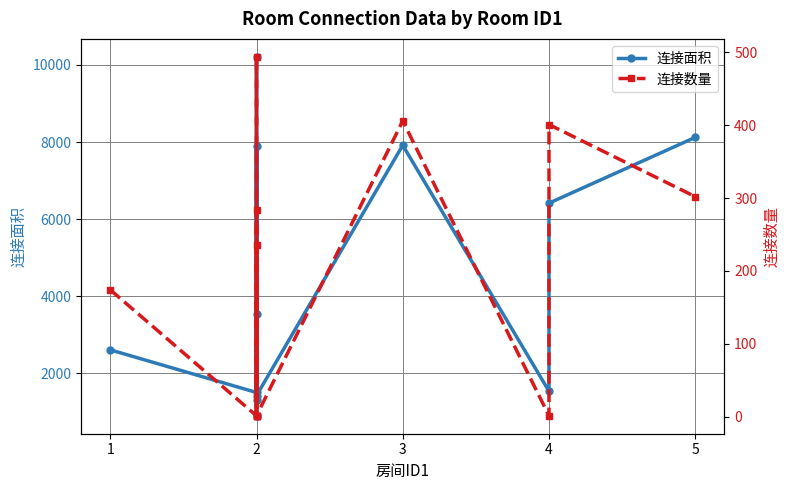

What are all the series names shown in the legend?

连接面积, 连接数量